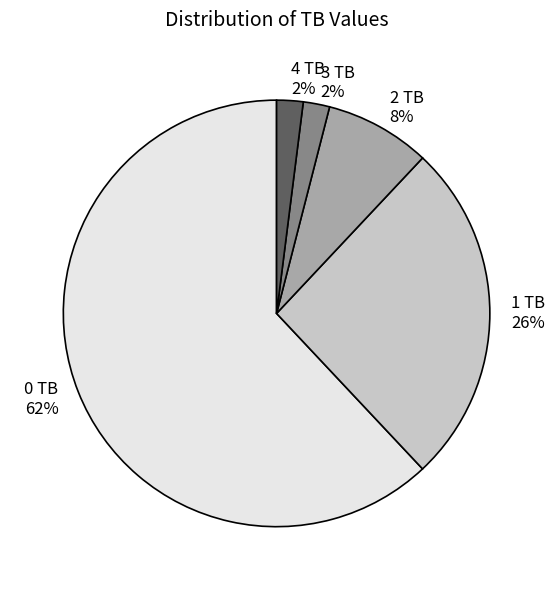

Which slice is the largest?

0 TB